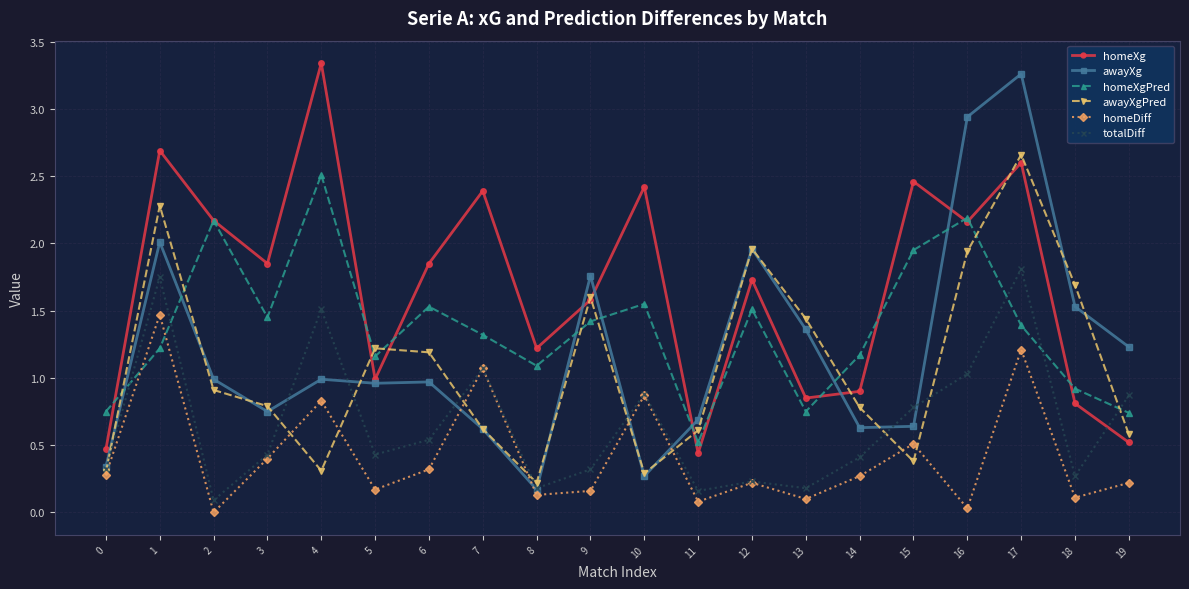

Is the value of awayXg at 16 greater than the value of homeXgPred at 11?

Yes